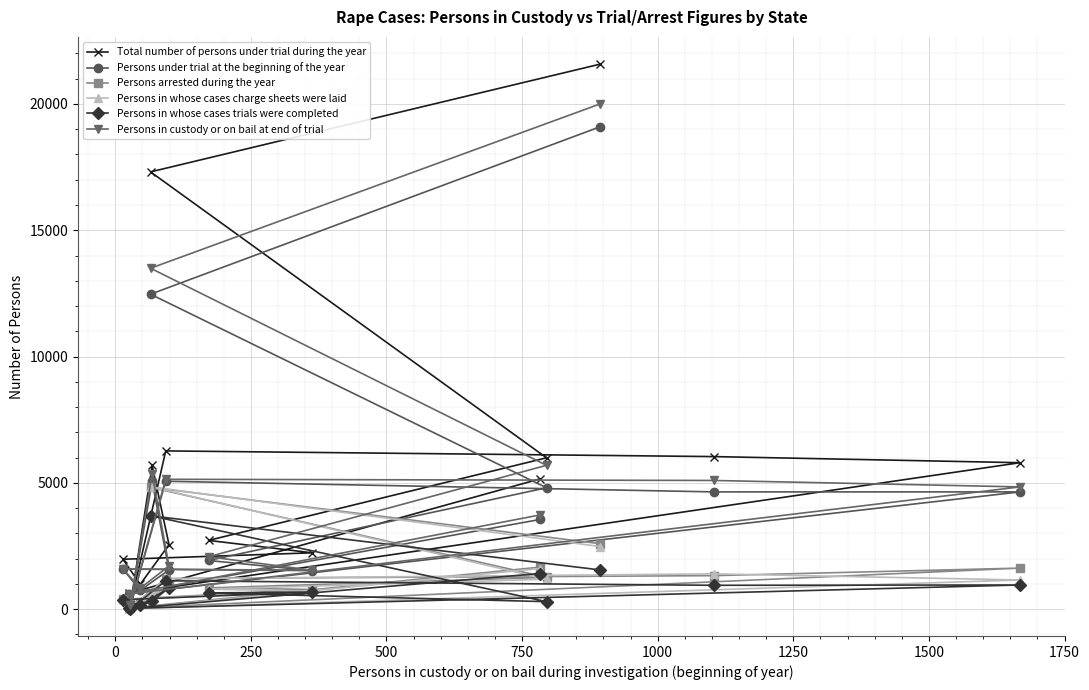

In Persons arrested during the year, how many points are lower than both neighbors (excluding endpoints)?

3